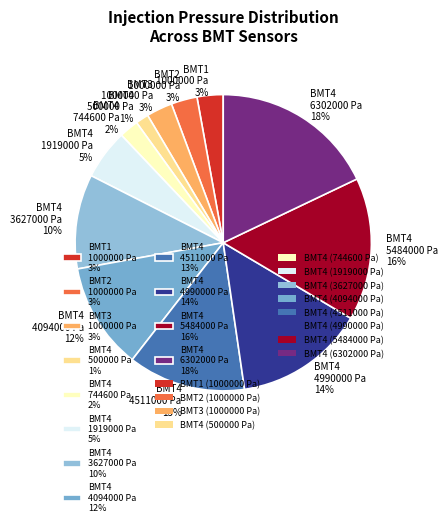

To the nearest percent, what portion does BMT4 4511000 Pa 13% represent?

13%